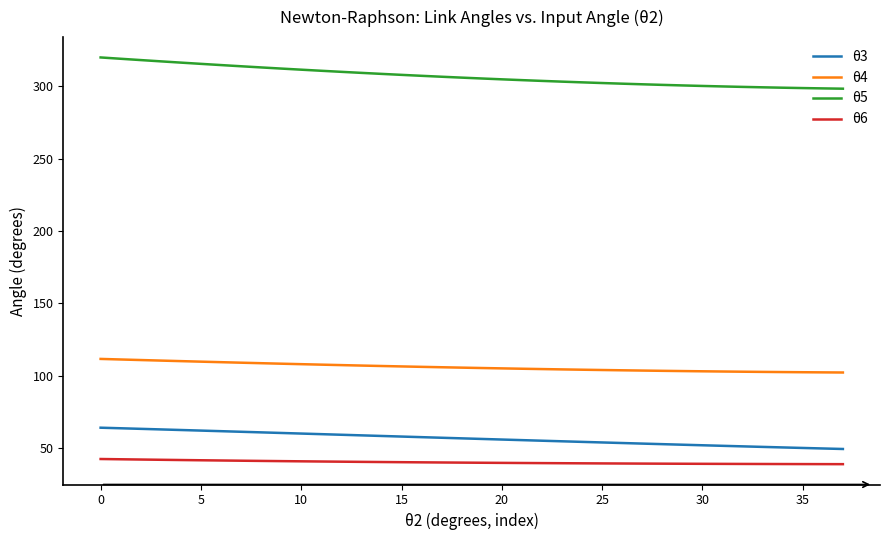

List the series in order of their peak value, lowest first.

θ6, θ3, θ4, θ5